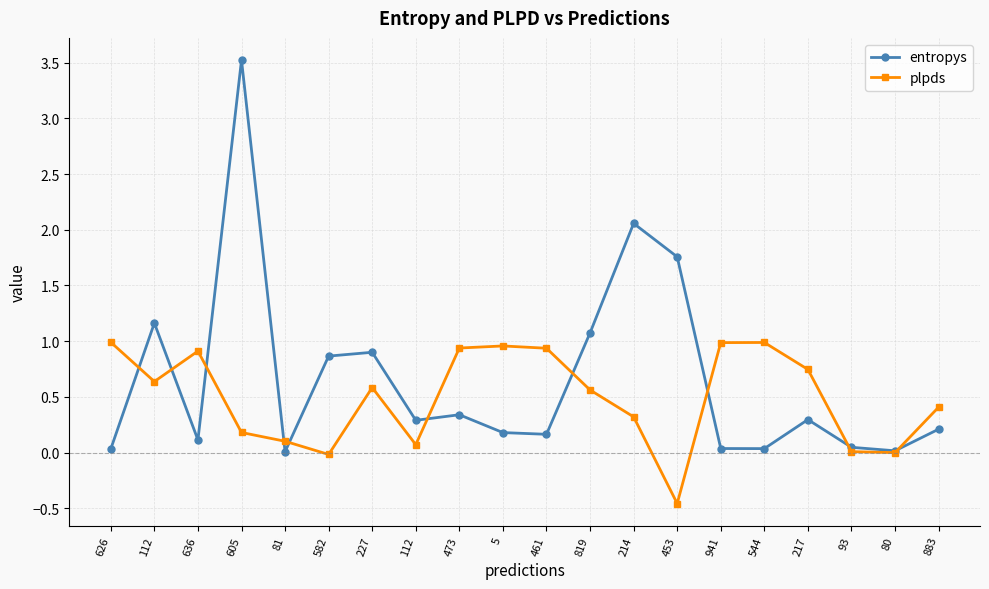

Count the number of categories in the chart.

20